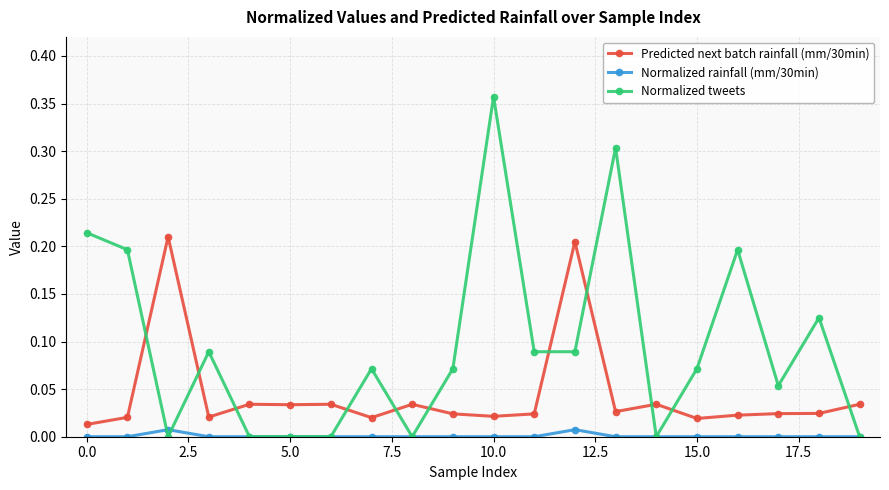

Which series has the largest total across all categories?

Normalized tweets